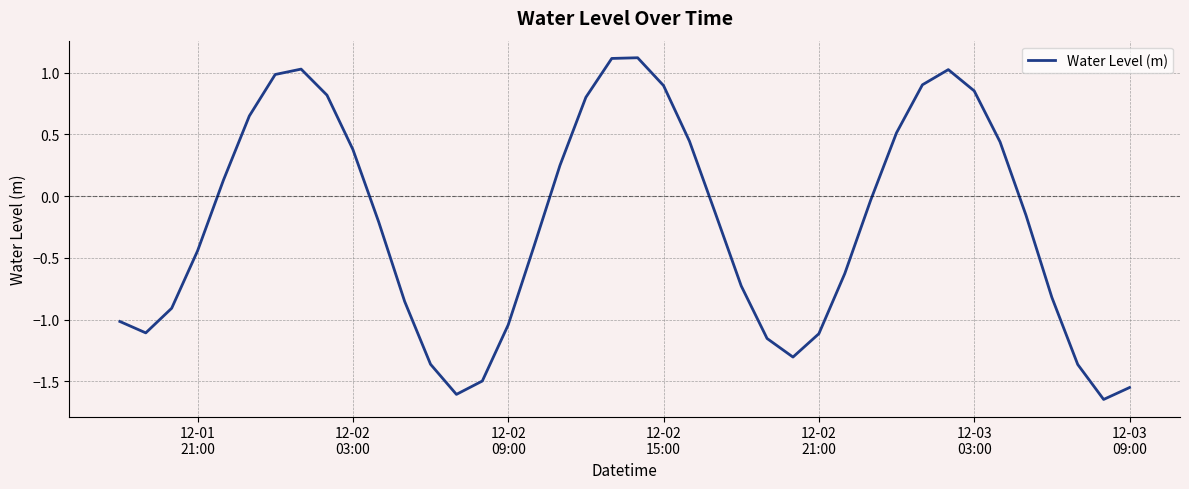

Count the number of data series in this chart.

1